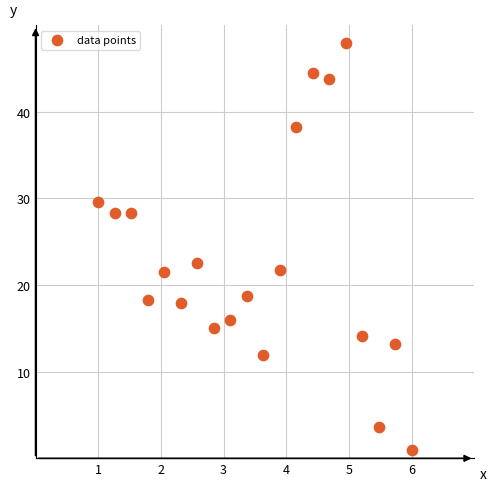

What Y value in the scatter plot is closest to 24?

22.6